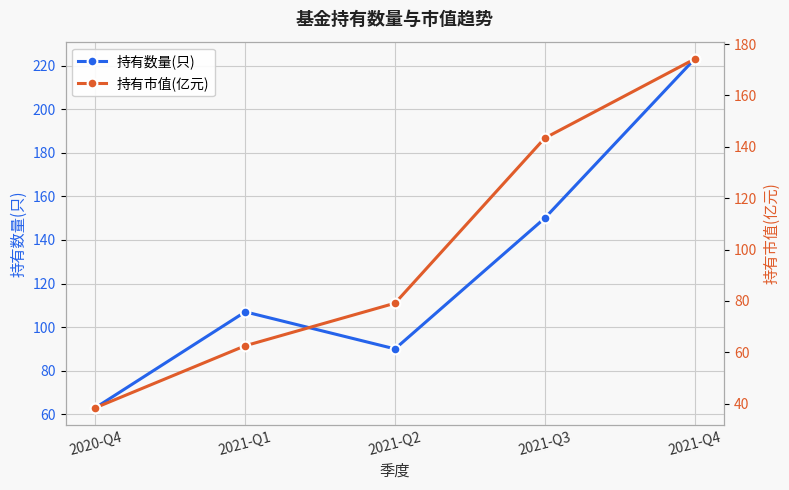

Which category has the lowest value in the 持有市值(亿元) series?

2020-Q4